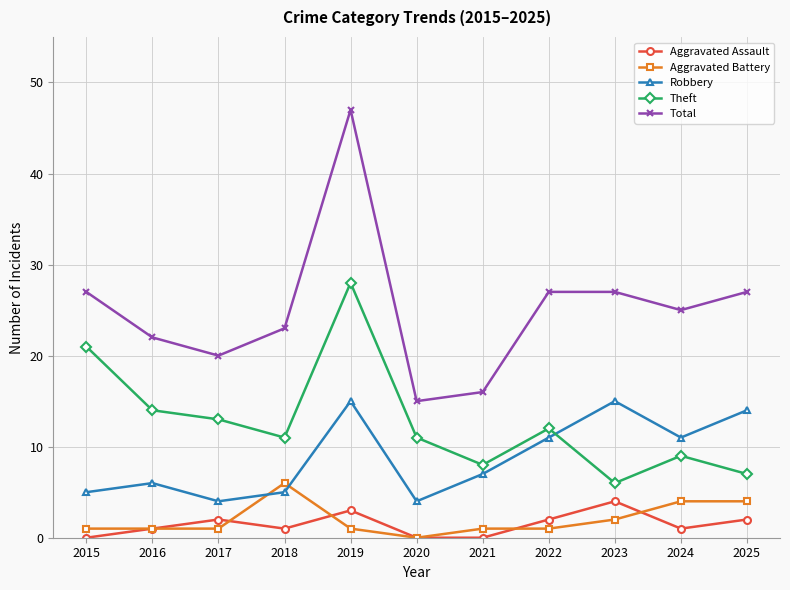

The value of Aggravated Assault at 2018 is 1. True or false?

True